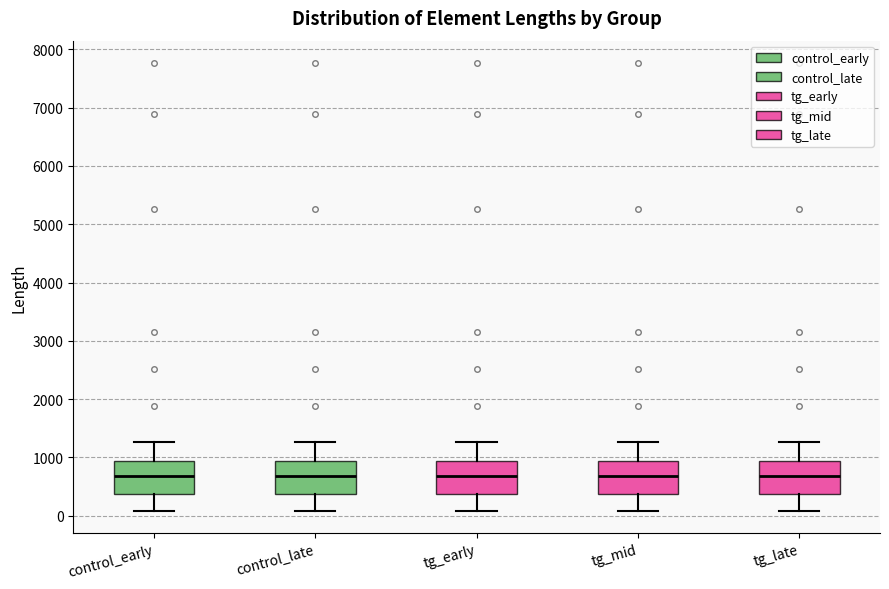

Where is the upper edge of the box for tg_late on the y-axis? The values are not printed on the chart, so give them approximately, as read against the axis.

900